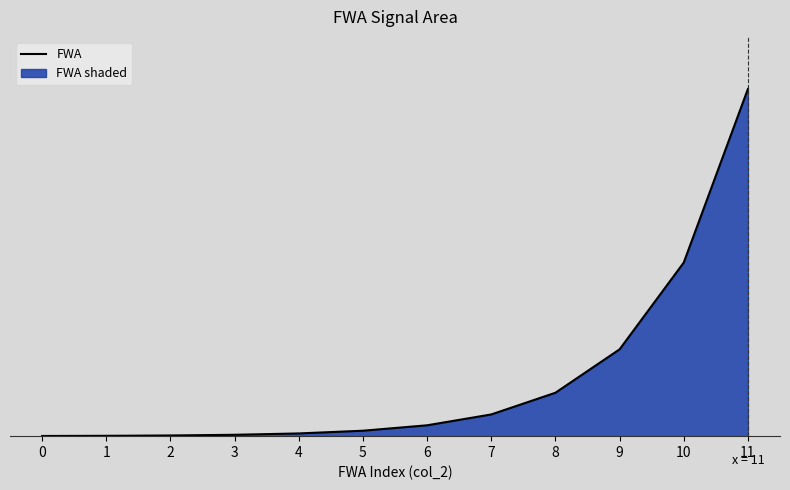

What is the minimum value shown in the chart?

16